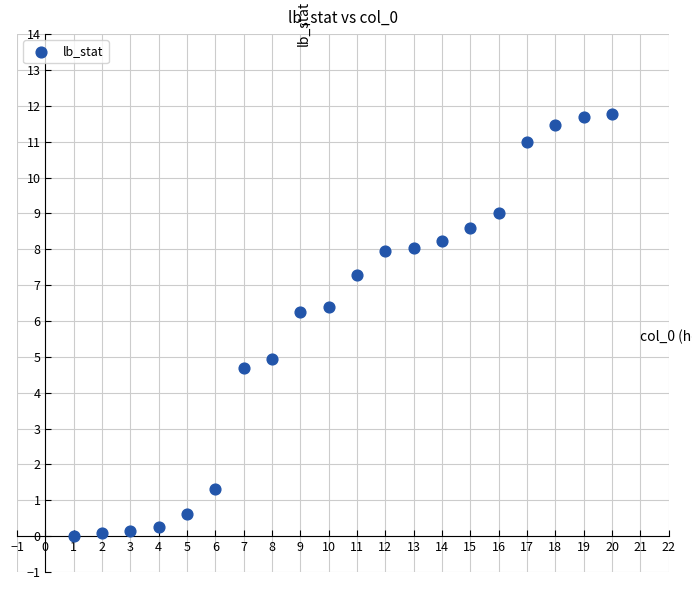

What is the range of Y values (max minus min)?

11.8